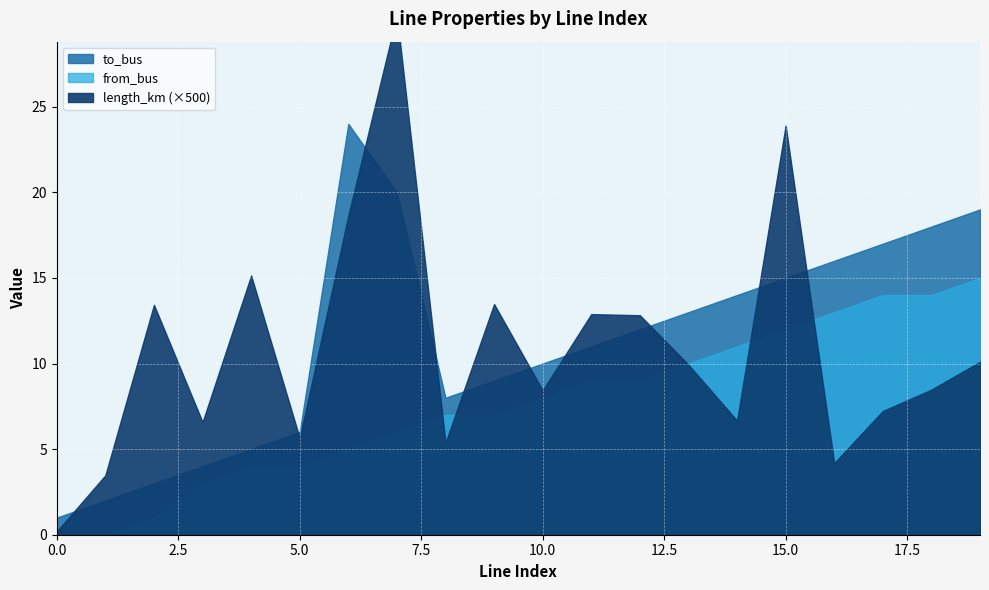

Which has a higher value, 13 or 7?

7